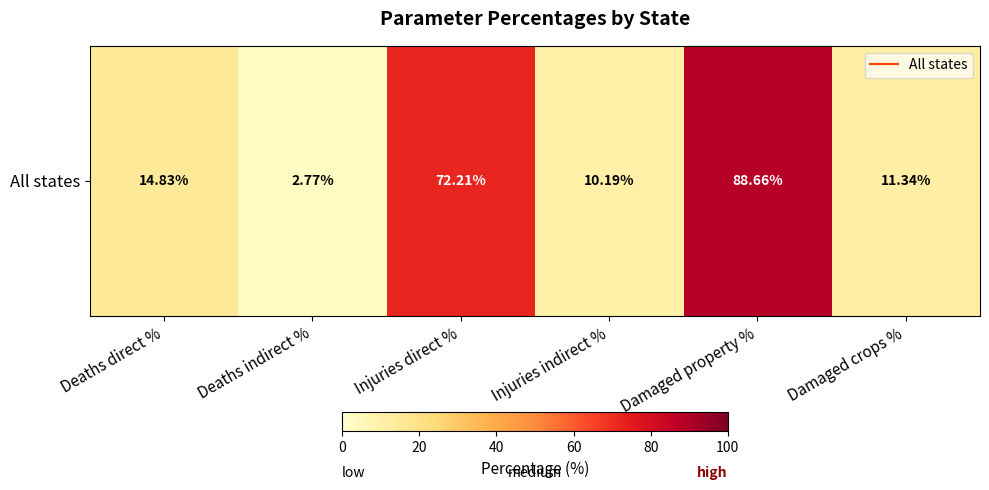

What is the average value?

33.3